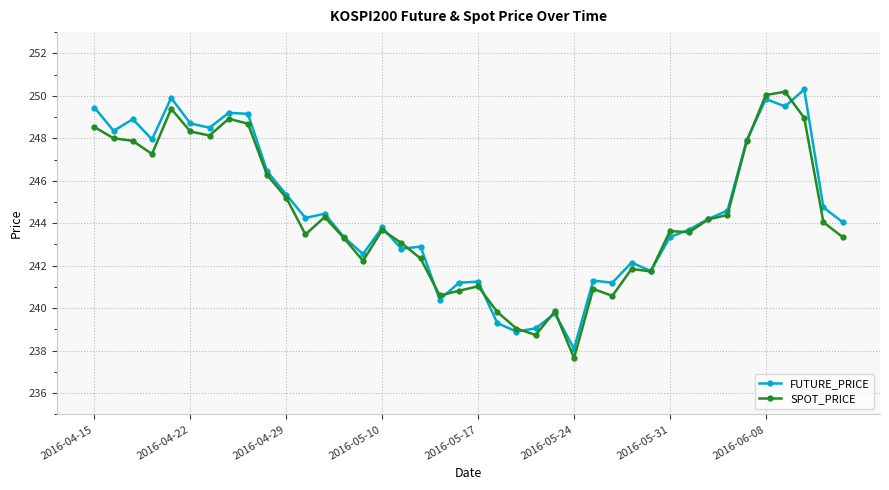

True or false: FUTURE_PRICE has more than 2 points higher than both neighbors.

True